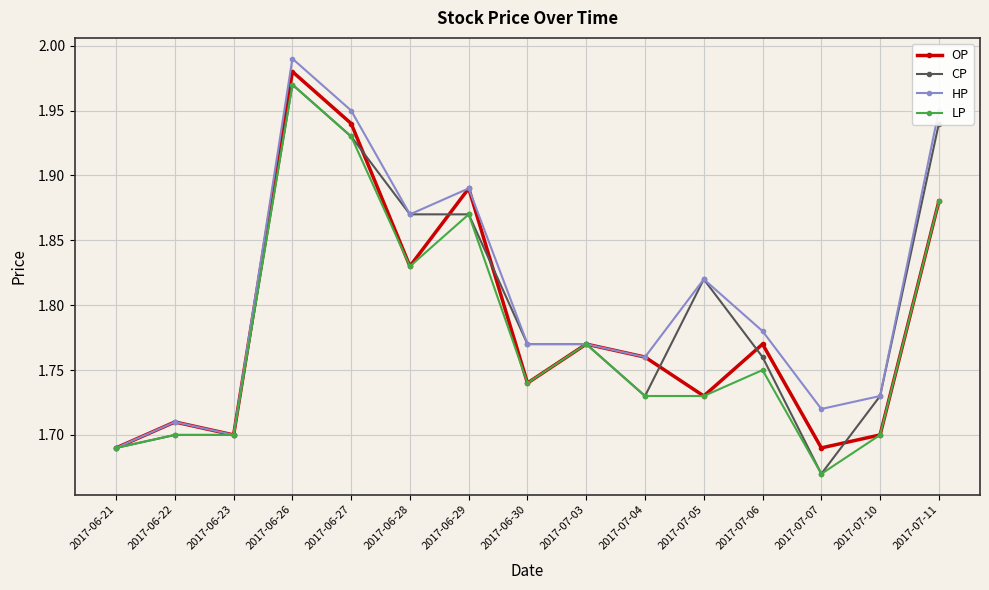

What is the label of the 14th point from the left?

2017-07-10